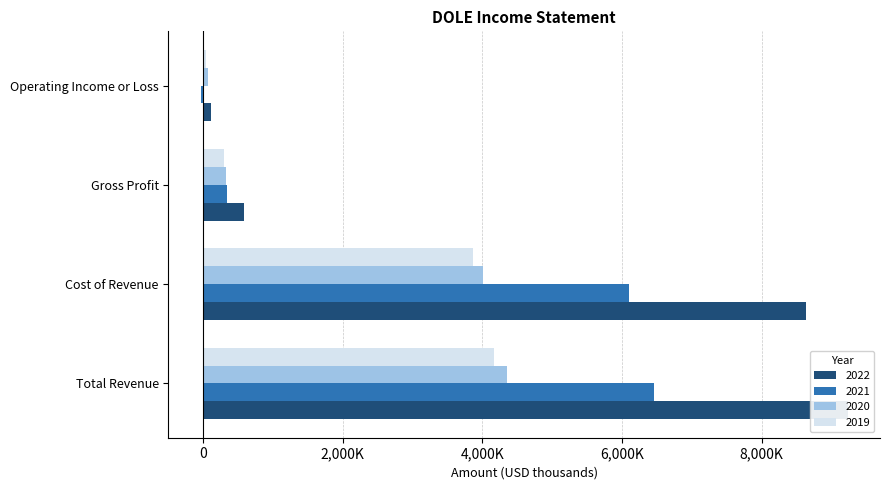

Are the bars grouped side by side (vs. stacked)?

Yes